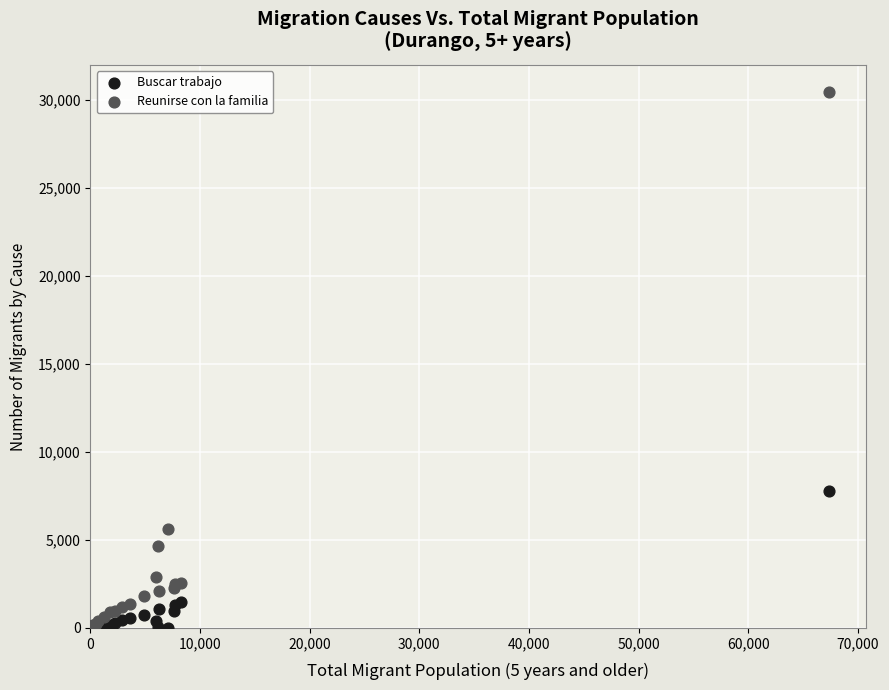

In the Reunirse con la familia series, what Y value is closest to 15308?

5638